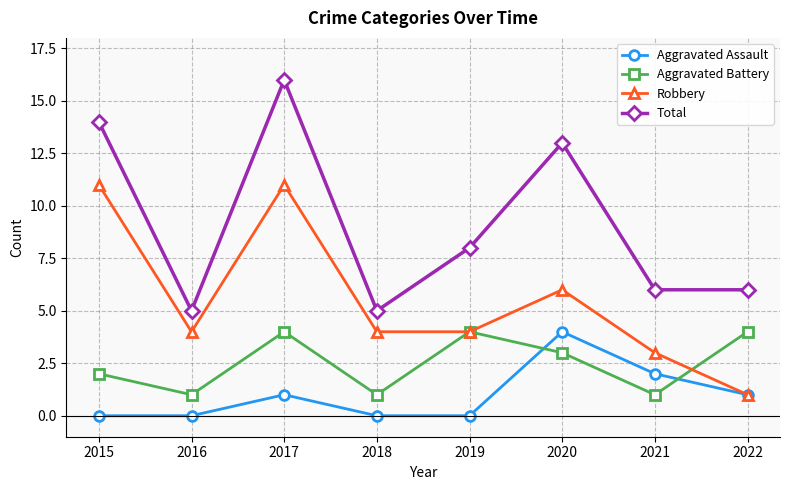

What is the greatest value displayed?

16